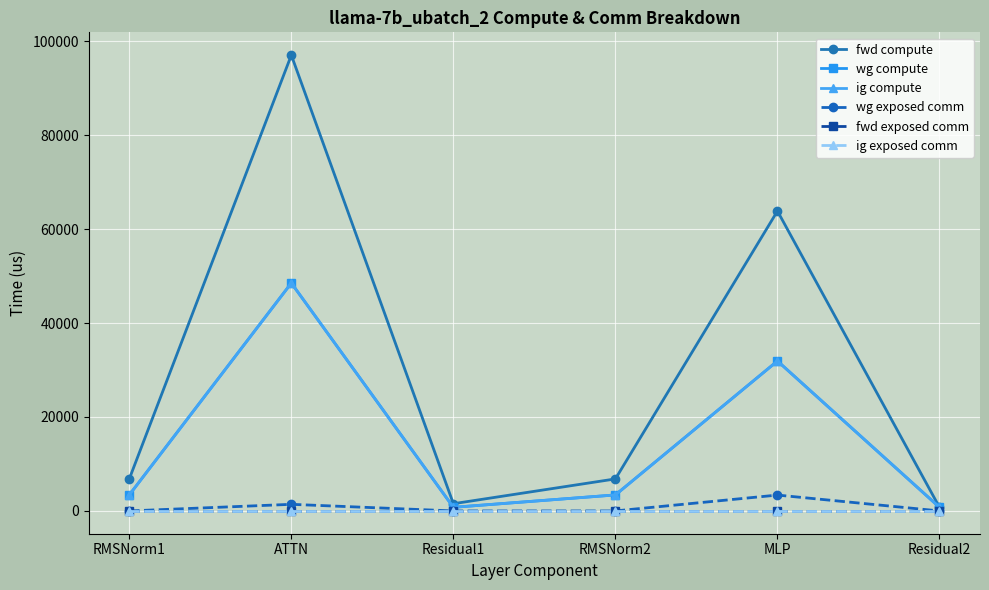

List the labels in order of fwd compute value, largest first.

ATTN, MLP, RMSNorm1, RMSNorm2, Residual1, Residual2